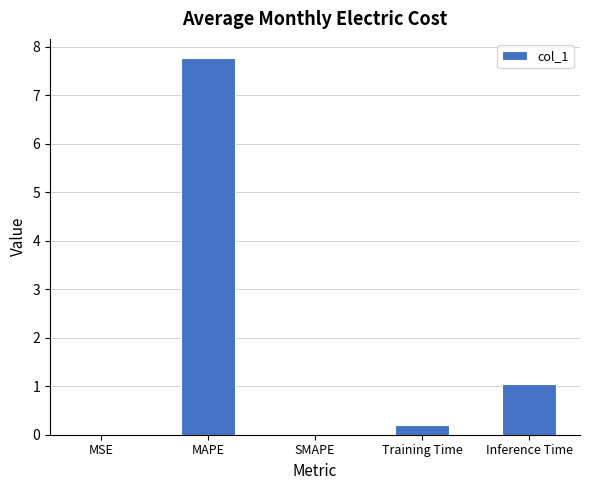

What is the maximum value shown in the chart?

7.8